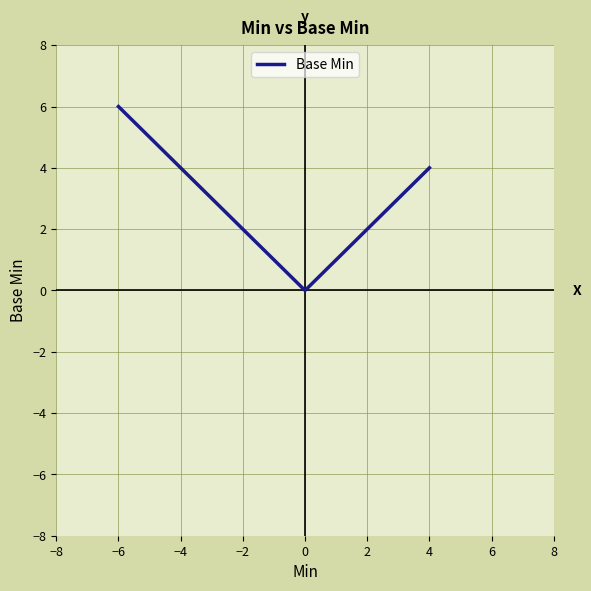

What is the greatest value displayed?

6